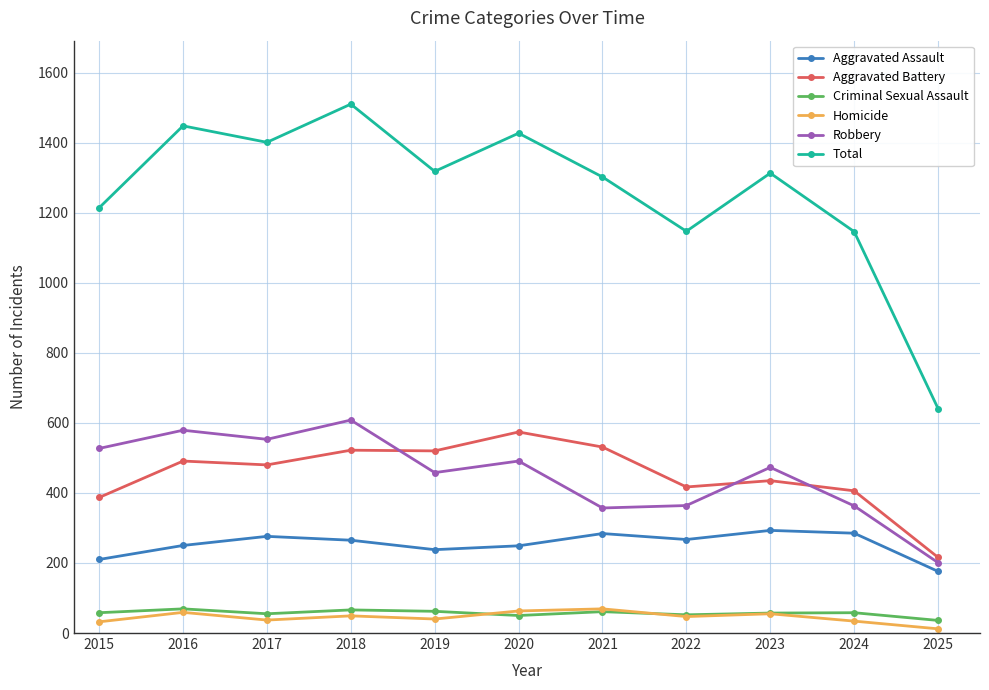

Is it true that Total equals 1427 at 2020?

True